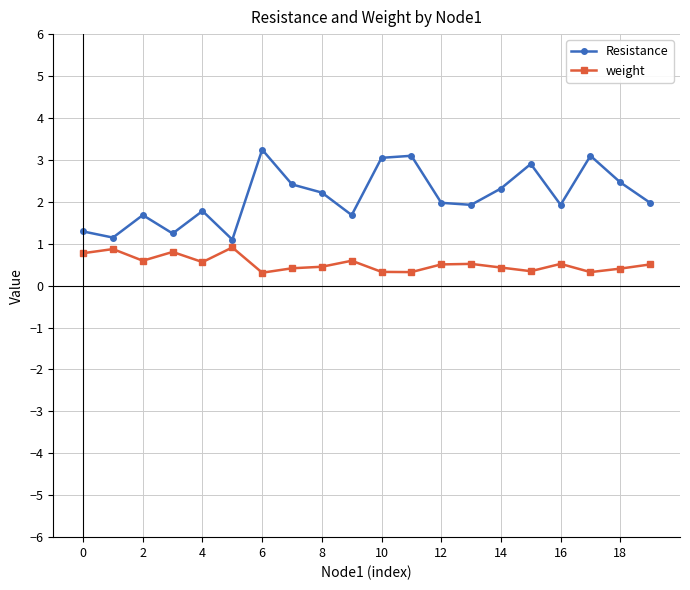

Which series has the largest total across all categories?

Resistance